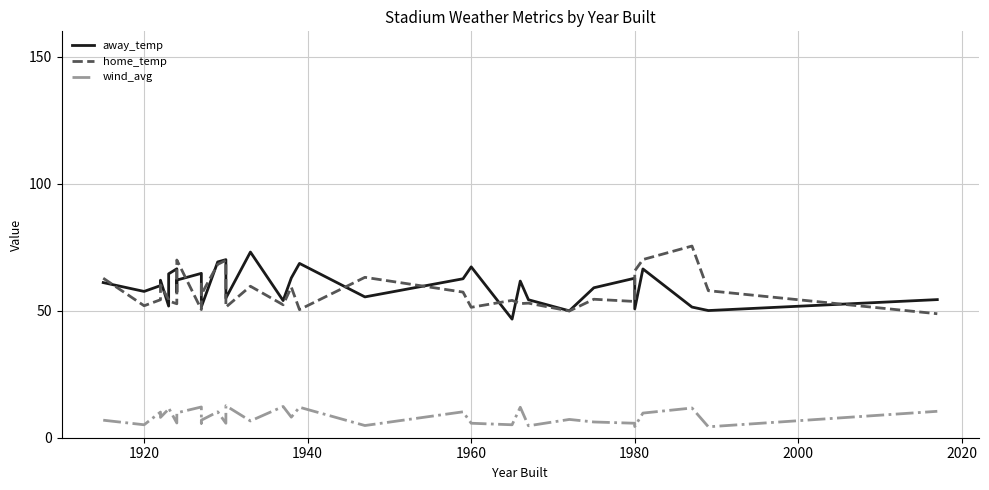

Where is wind_avg nearest to the value 8?

1960